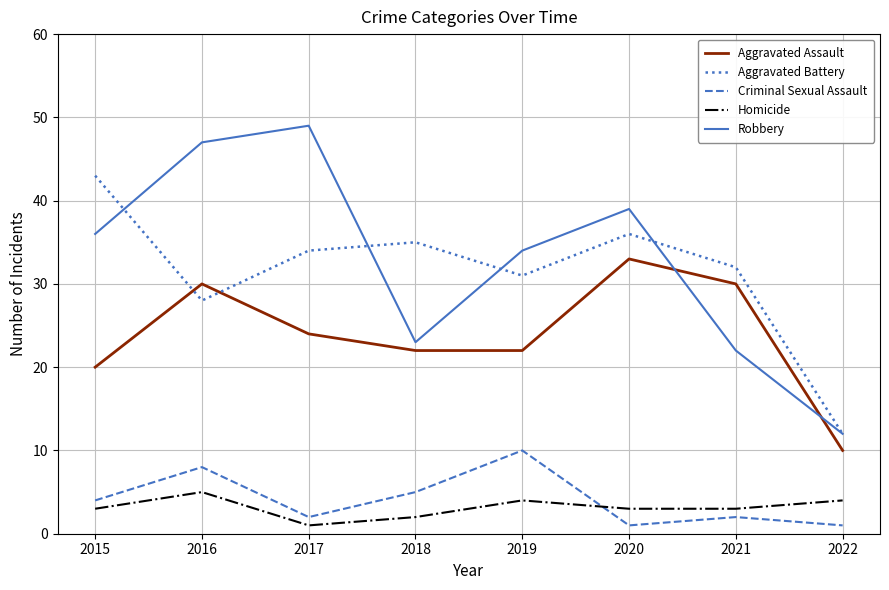

How many values in the Aggravated Battery series are below 34?

4